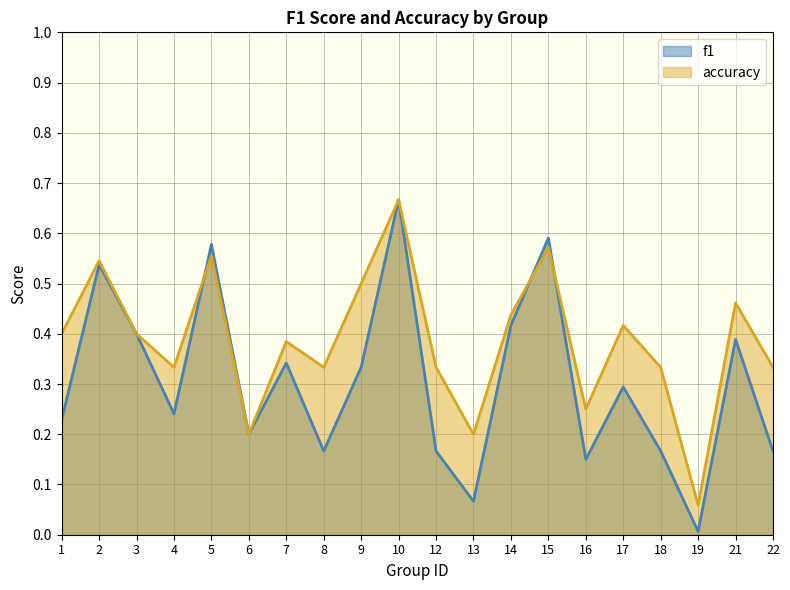

After their last crossing, which series has the higher values: f1 or accuracy?

accuracy